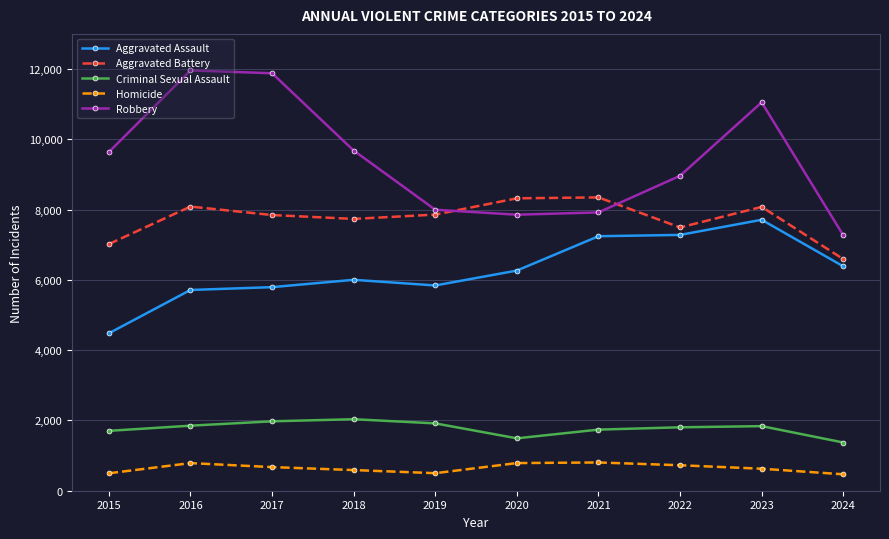

What are all the series names shown in the legend?

Aggravated Assault, Aggravated Battery, Criminal Sexual Assault, Homicide, Robbery